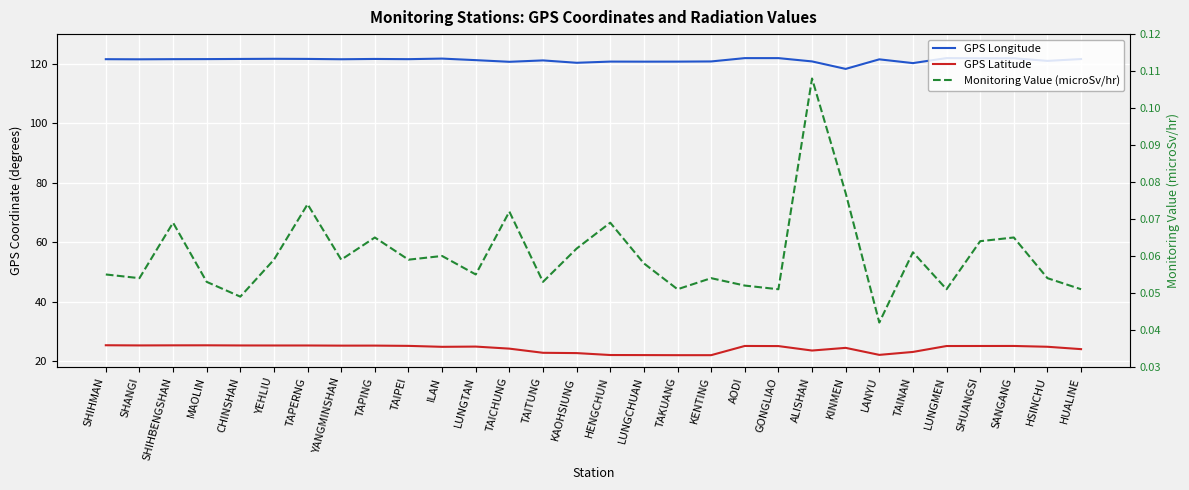

What is the label of the 28th point from the right?

SHIHBENGSHAN